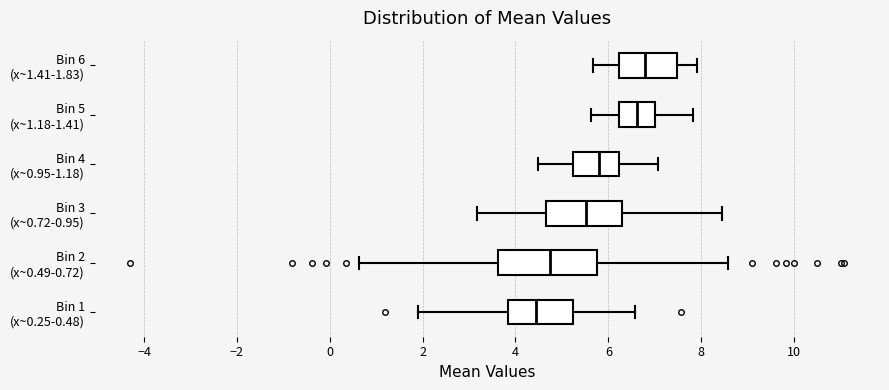

Where is the right edge of the box for Bin 1 (x~0.25-0.48) on the x-axis? The values are not printed on the chart, so give them approximately, as read against the axis.

5.2